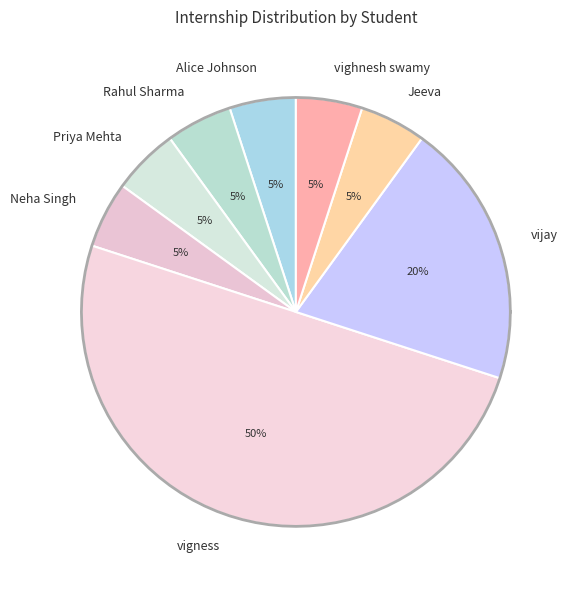

Is it true that vigness is 50% of the pie?

True